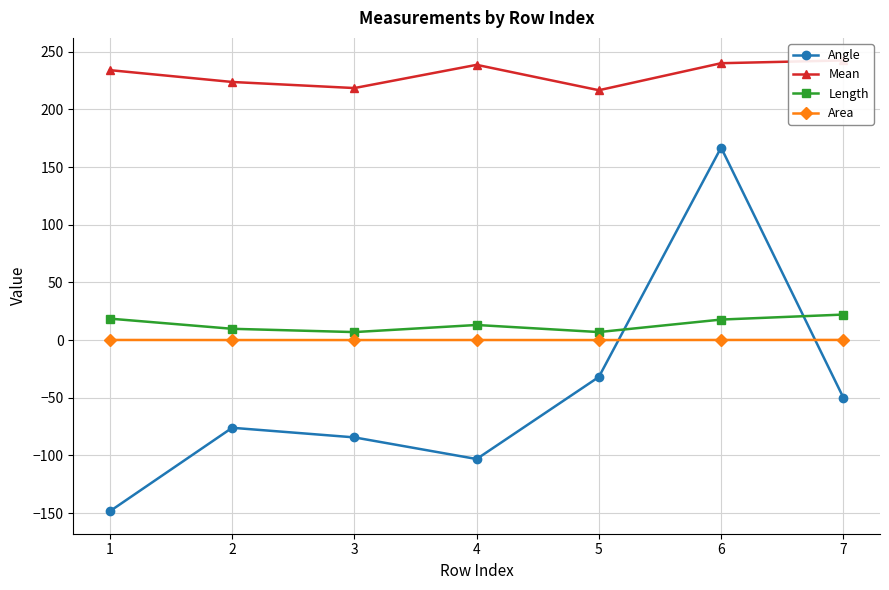

What is the lowest value of the Angle series?

-148.3